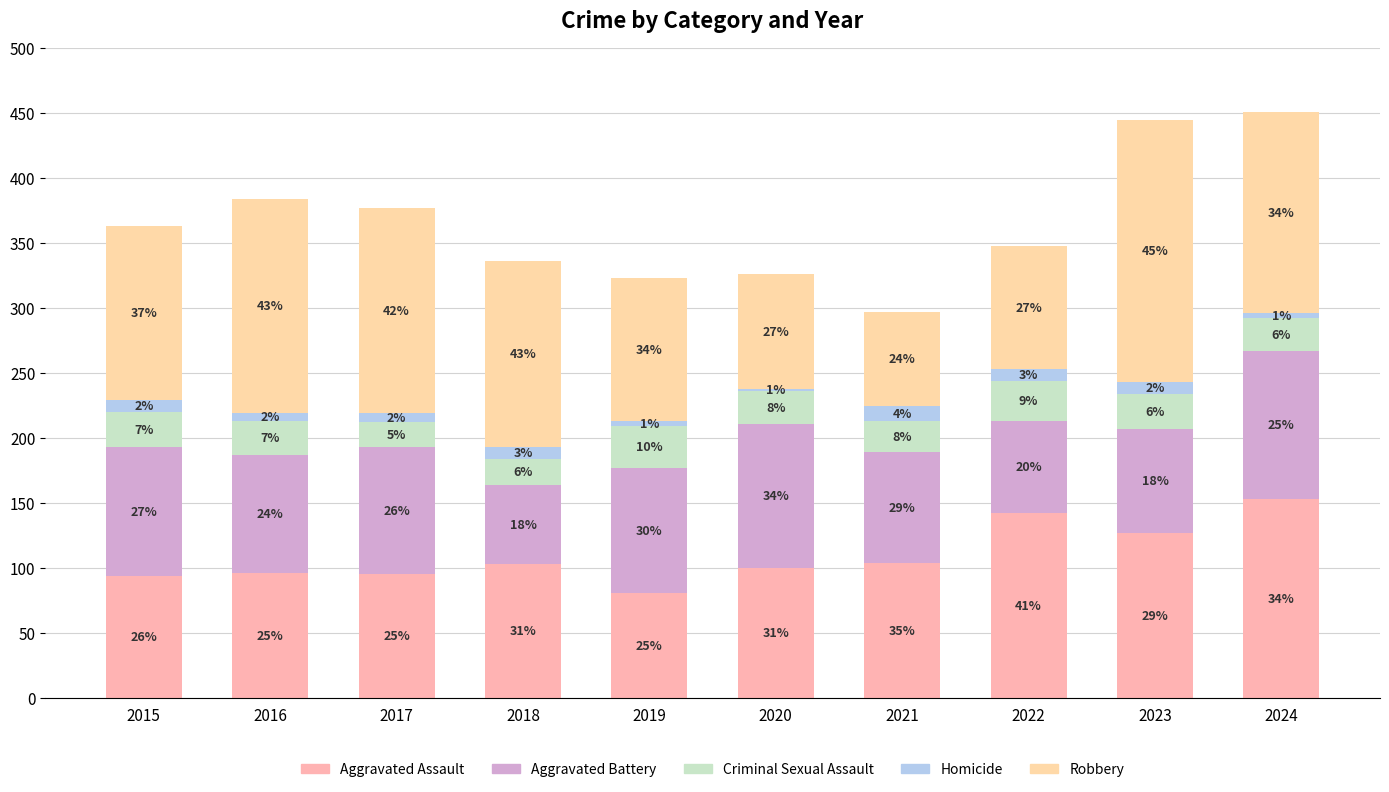

What are all the series names shown in the legend?

Aggravated Assault, Aggravated Battery, Criminal Sexual Assault, Homicide, Robbery